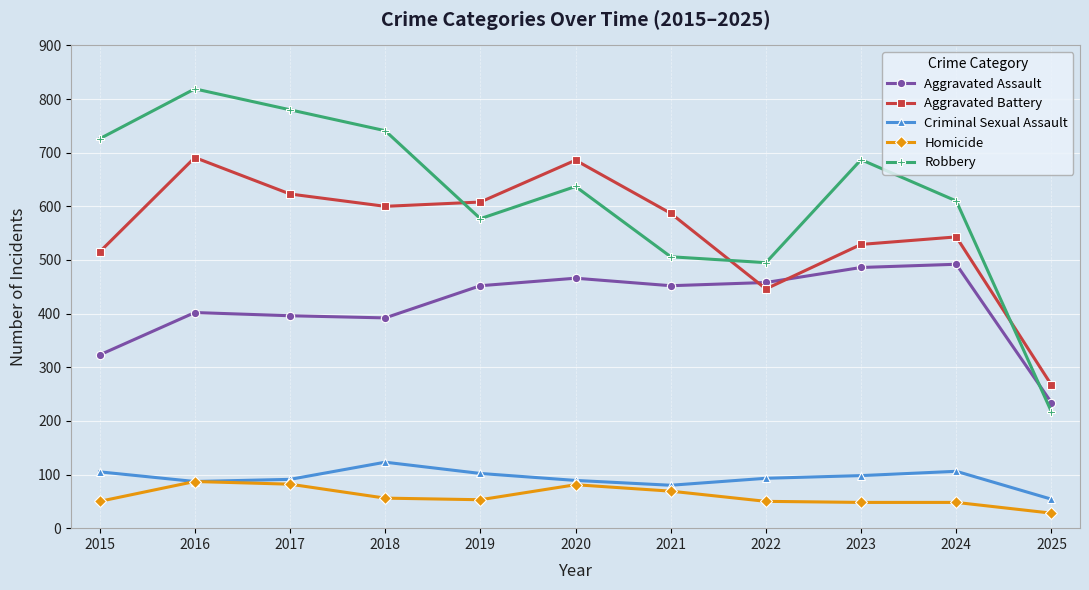

How many values in the Robbery series are below 637?

5